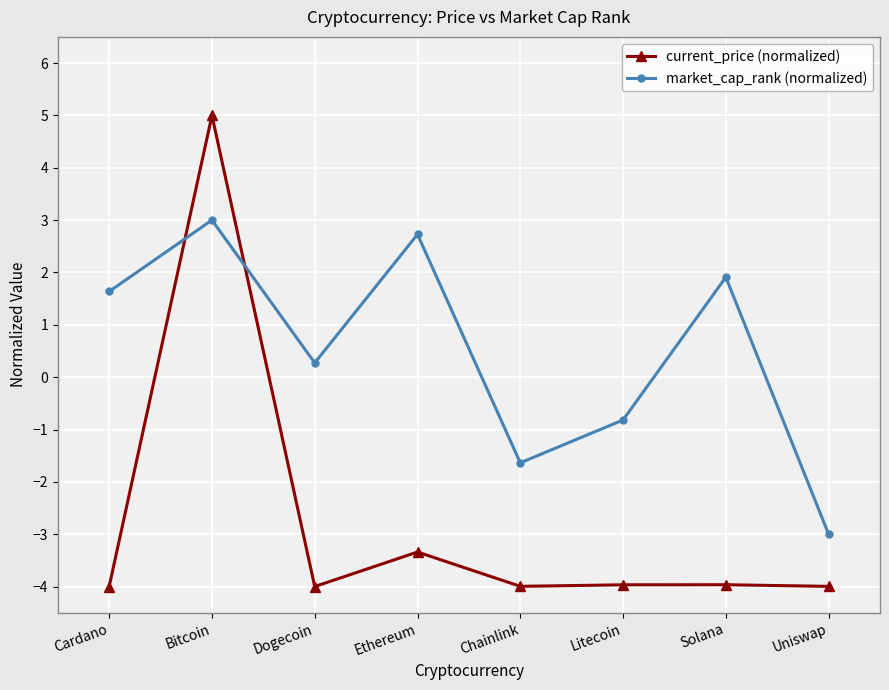

What is the total value across all series at Bitcoin?

8.0